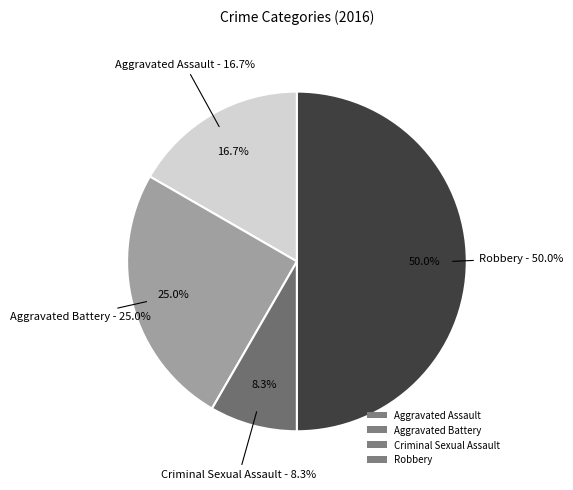

What is the change in value from Criminal Sexual Assault to Robbery?

+5